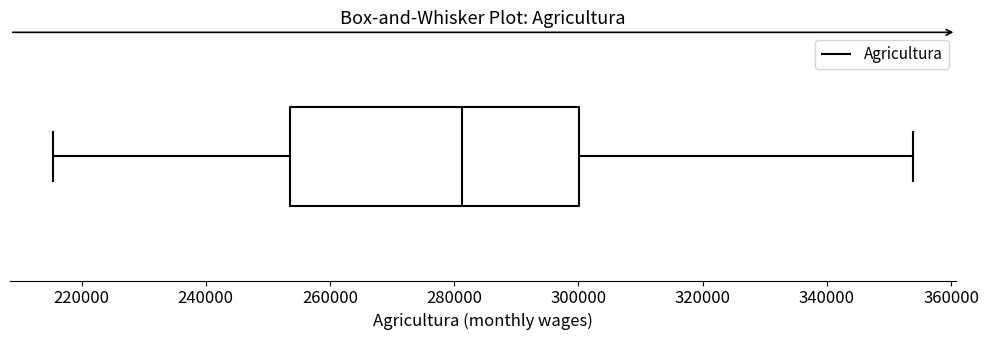

Read this box plot against the x-axis: the position of the median line, the range covered by the box, and the ends of both whiskers. The values are not printed on the chart, so give them approximately, as read against the axis.

median 282000, box 254000 to 300000, whiskers 216000 to 354000